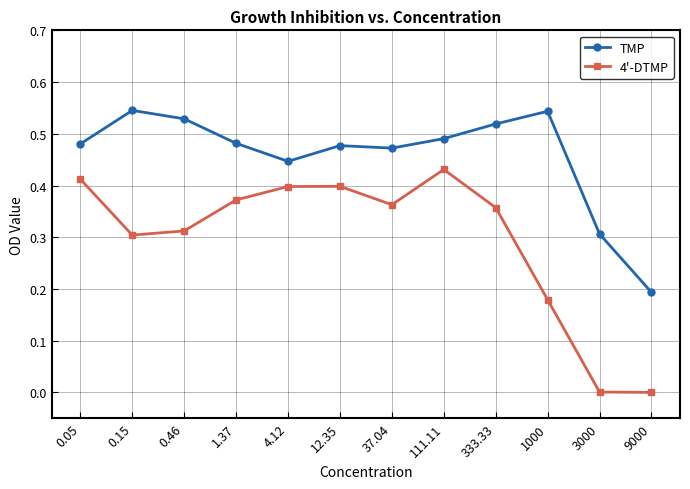

At which label does TMP reach its minimum?

9000